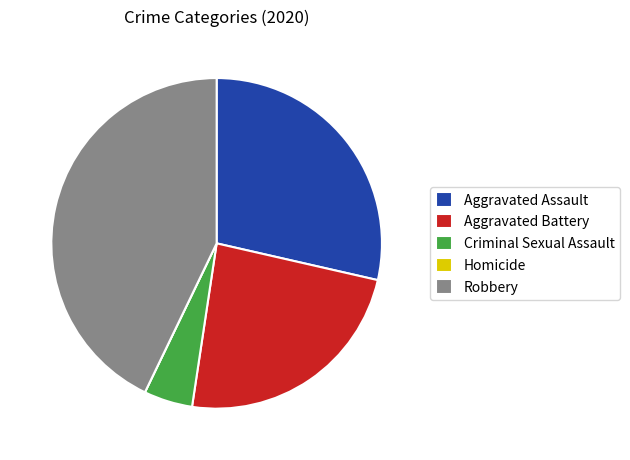

What is the largest slice in the pie chart?

Robbery